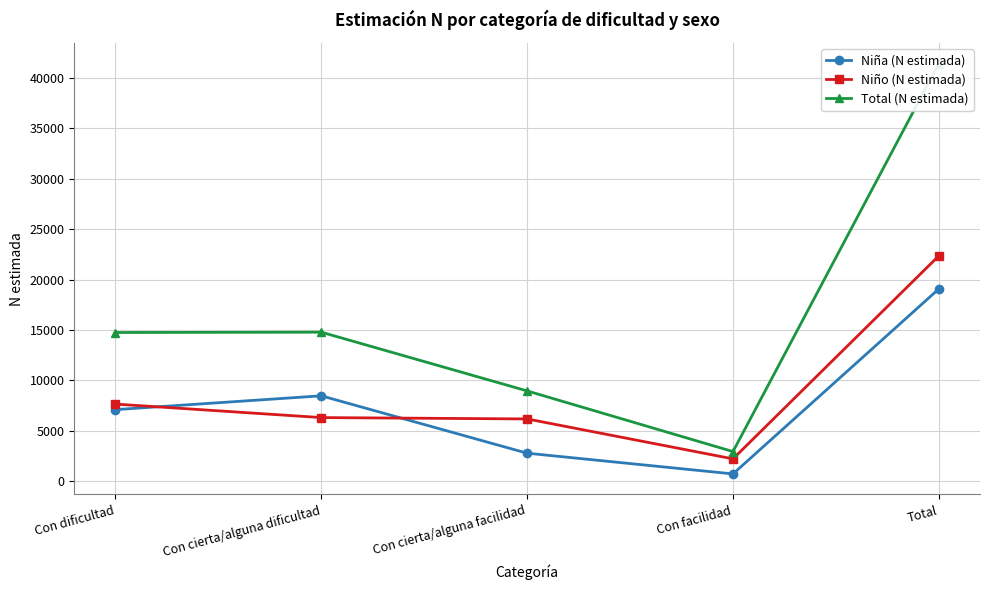

True or false: Niña (N estimada) has a value of 3879 at Con cierta/alguna facilidad.

False